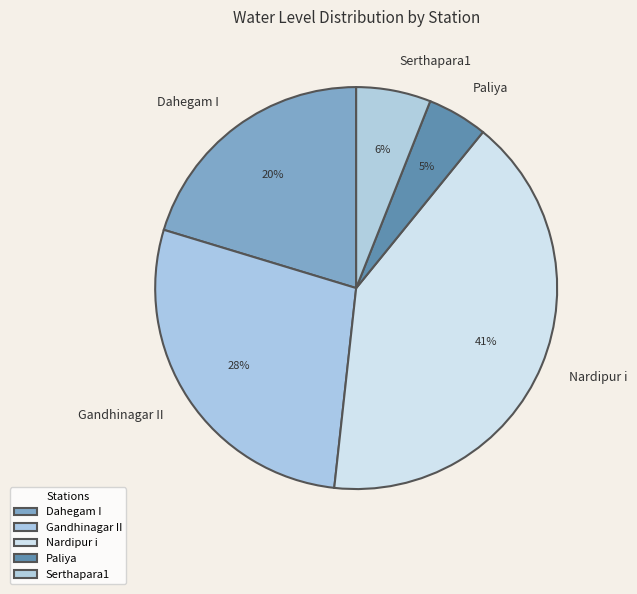

To the nearest percent, what is the difference between the Nardipur i and Dahegam I slice percentages?

21%